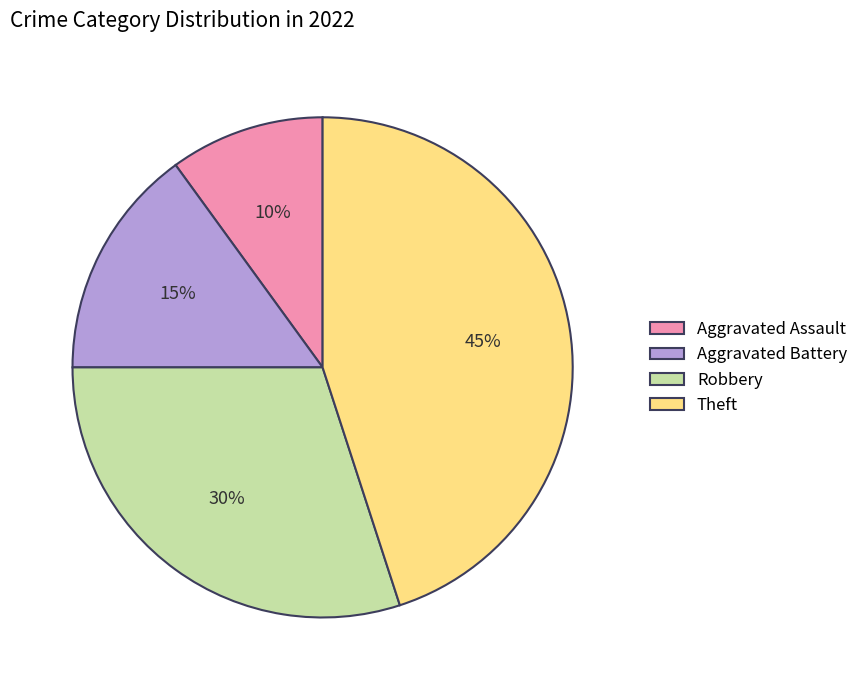

Which has a higher value, Theft or Robbery?

Theft